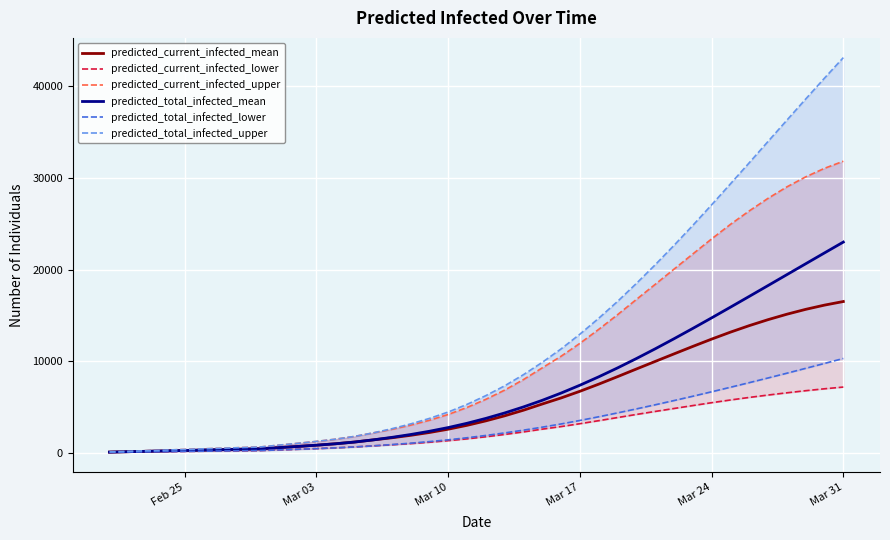

At which label does predicted_total_infected_mean reach its peak?

Mar 31